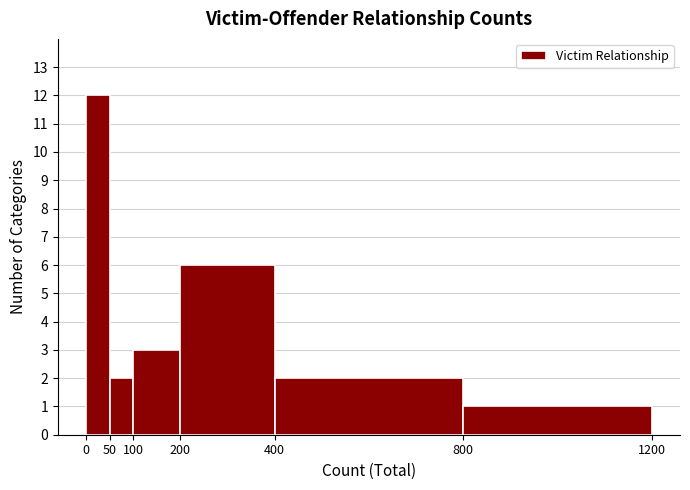

How tall is the bar that spans 800 to 1200 on the x-axis? The values are not printed on the chart, so give them approximately, as read against the axis.

1